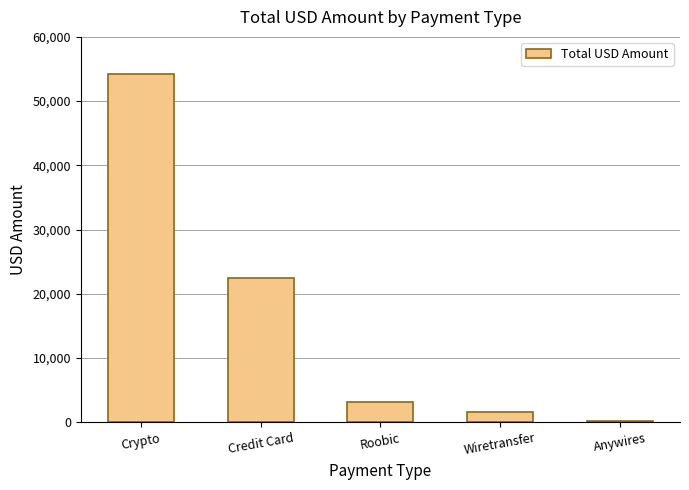

What is the change in value from Crypto to Roobic?

-51061.3